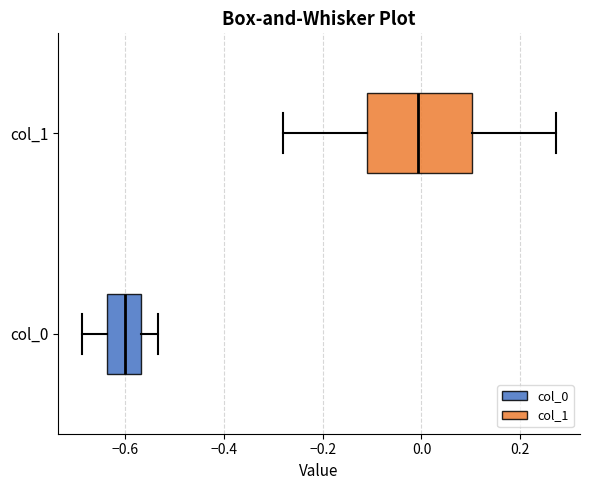

Which box is the widest, from its left edge to its right edge?

col_1